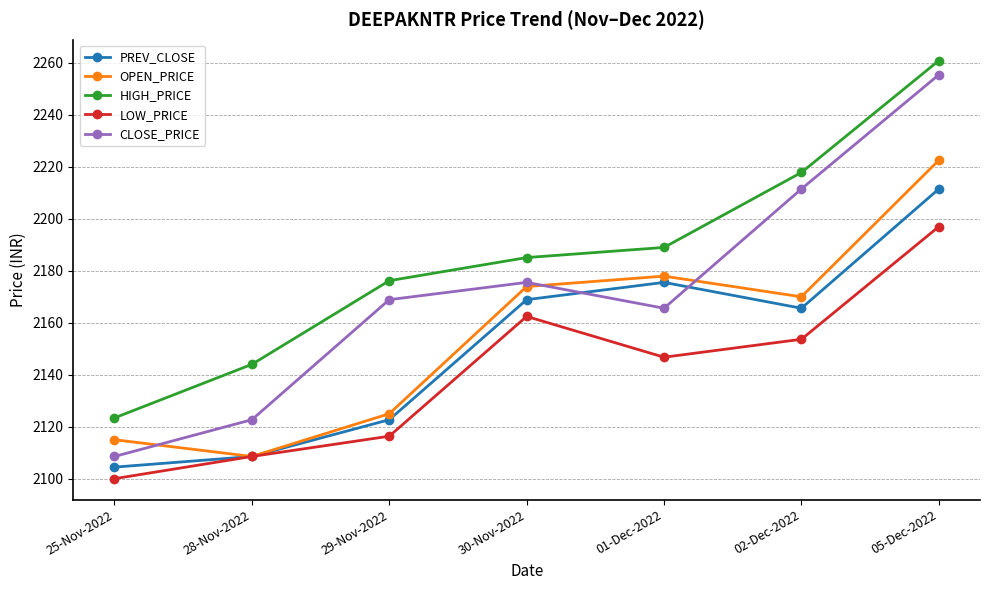

The value of OPEN_PRICE at 30-Nov-2022 is 1008.7. True or false?

False